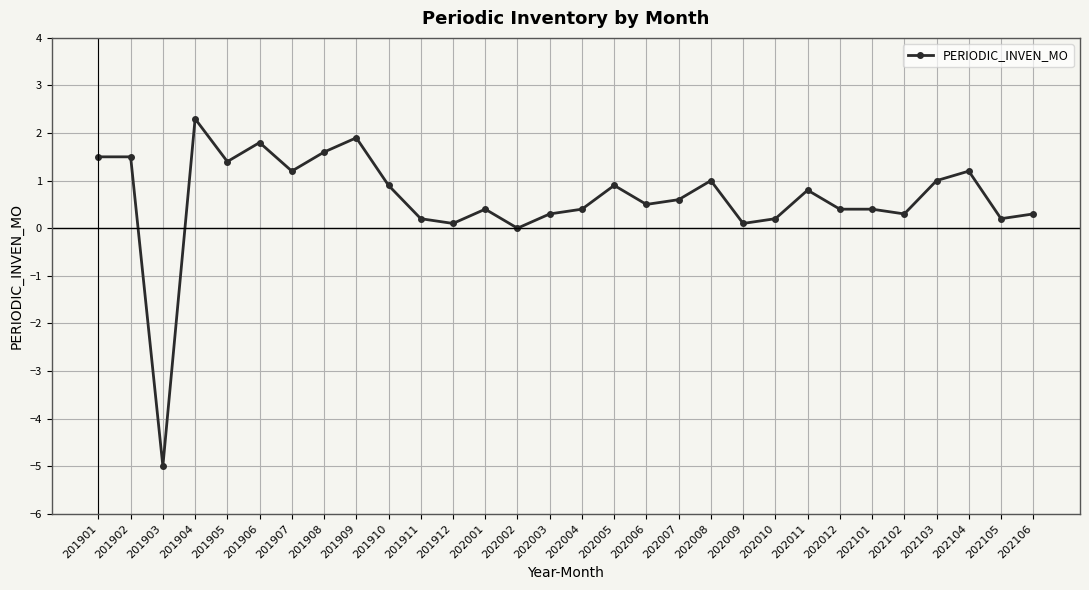

True or false: the data shows 0.2 at 202010.

True